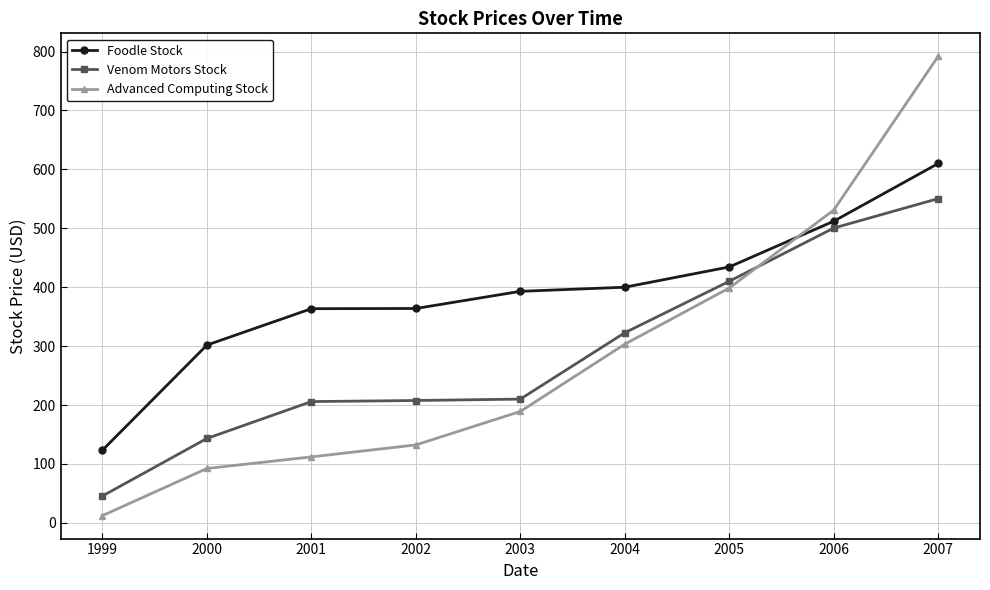

True or false: Foodle Stock and Advanced Computing Stock intersect in this chart.

True